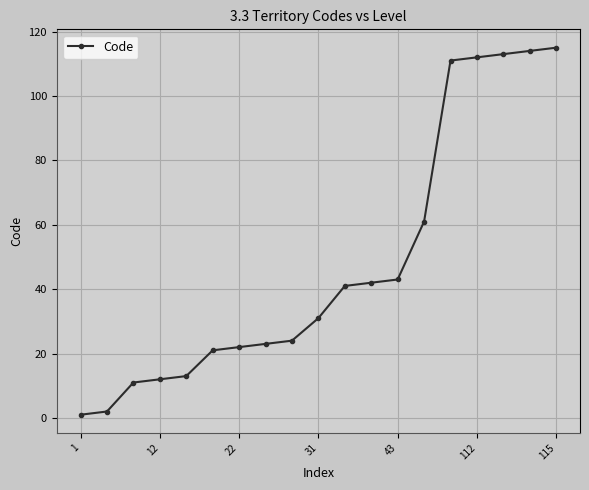

How many categories are shown in the chart?

19